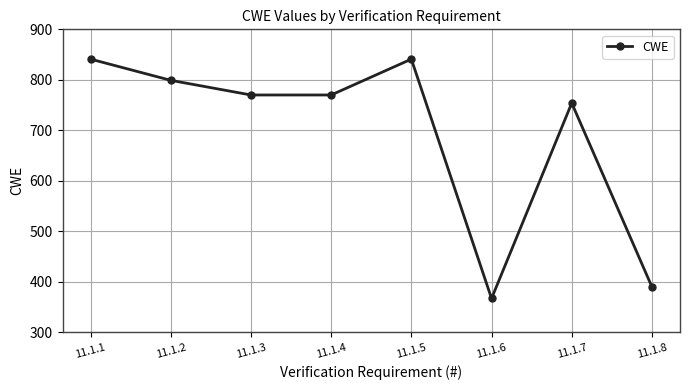

At which category does the data reach its first local peak?

11.1.5